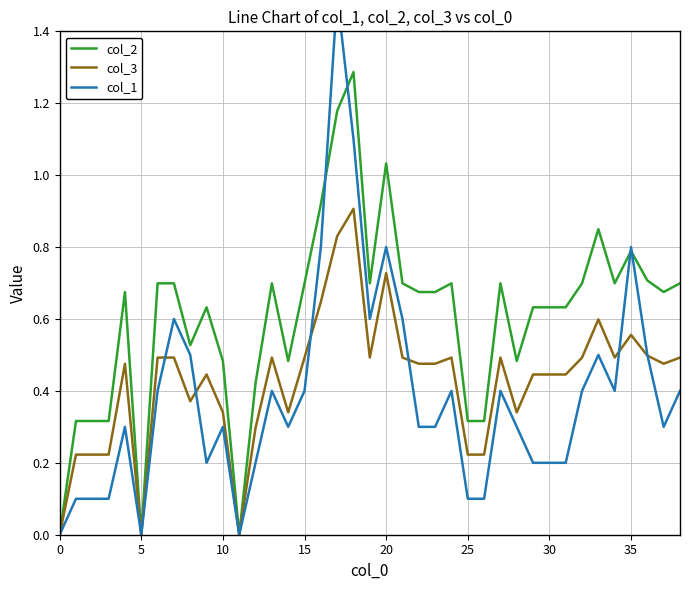

How many lines are shown in the chart?

3